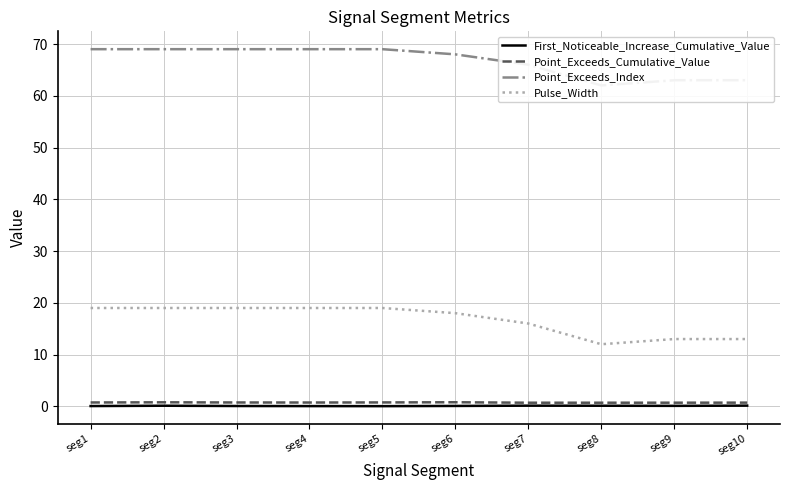

True or false: First_Noticeable_Increase_Cumulative_Value and Pulse_Width intersect in this chart.

False